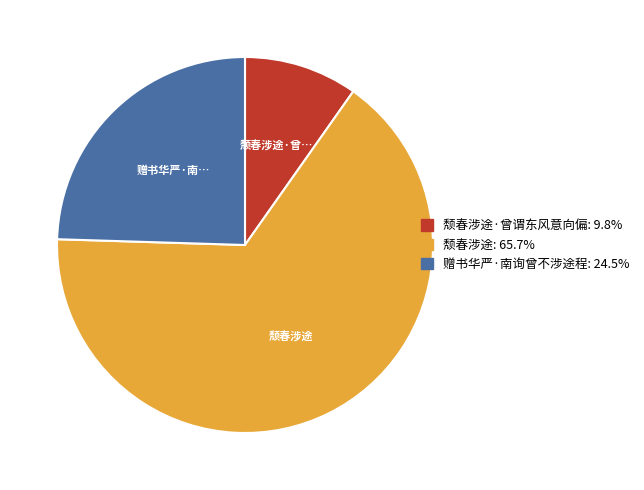

What is the largest slice in the pie chart?

颓春涉途